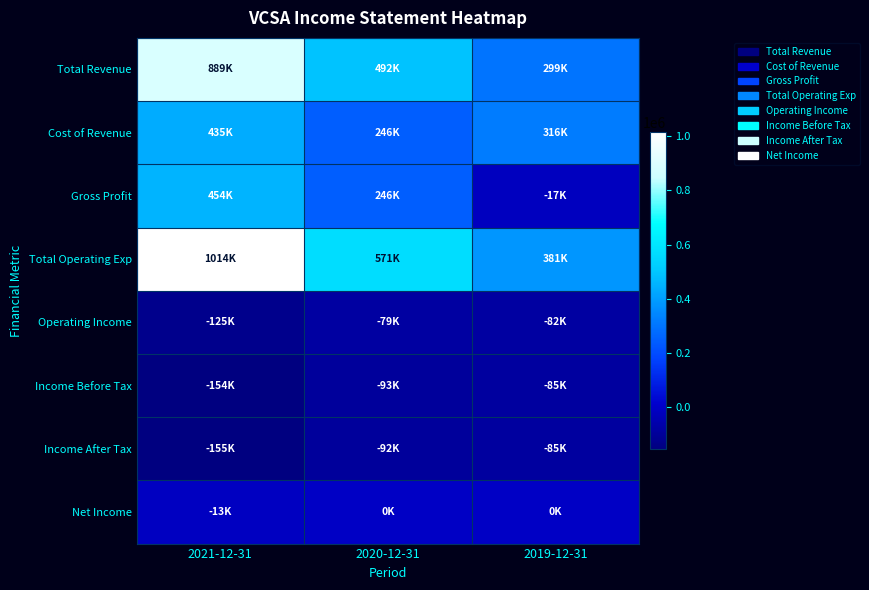

Which series has the largest total across all categories?

Total Operating Exp